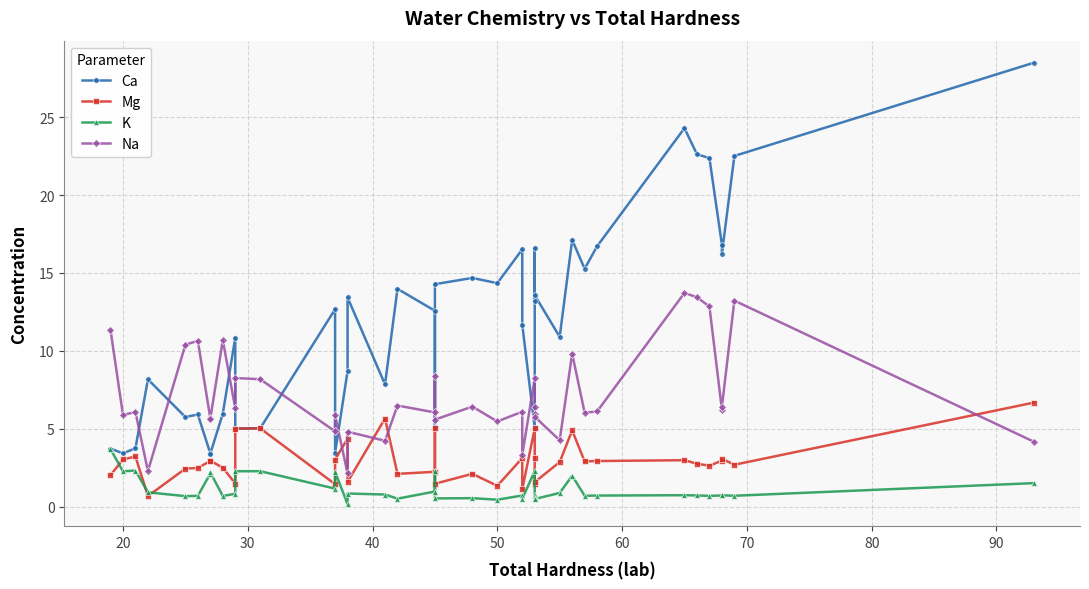

How many categories are shown in the chart?

40